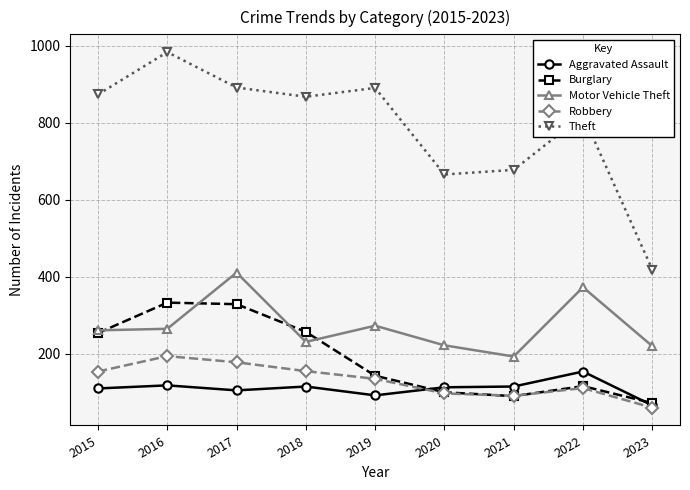

What are all the series names shown in the legend?

Aggravated Assault, Burglary, Motor Vehicle Theft, Robbery, Theft